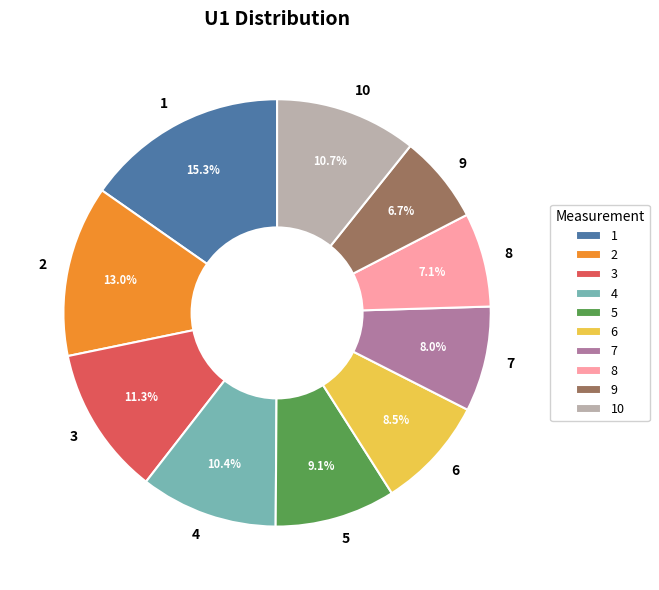

To the nearest percent, what is the combined percentage of 3 and 10?

22%